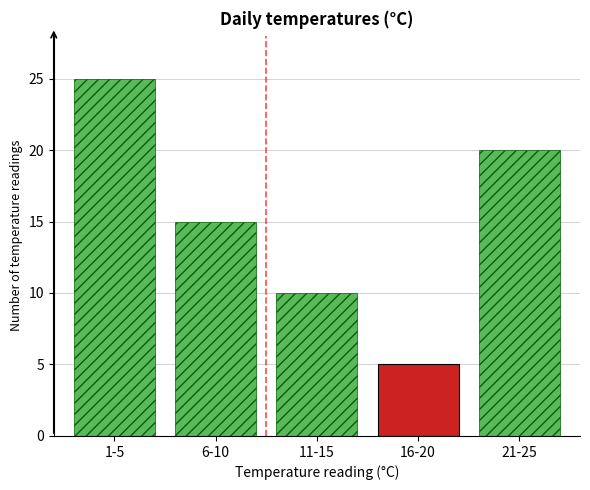

Reading left to right, list all the values displayed in this chart.

25	15	10	5	20